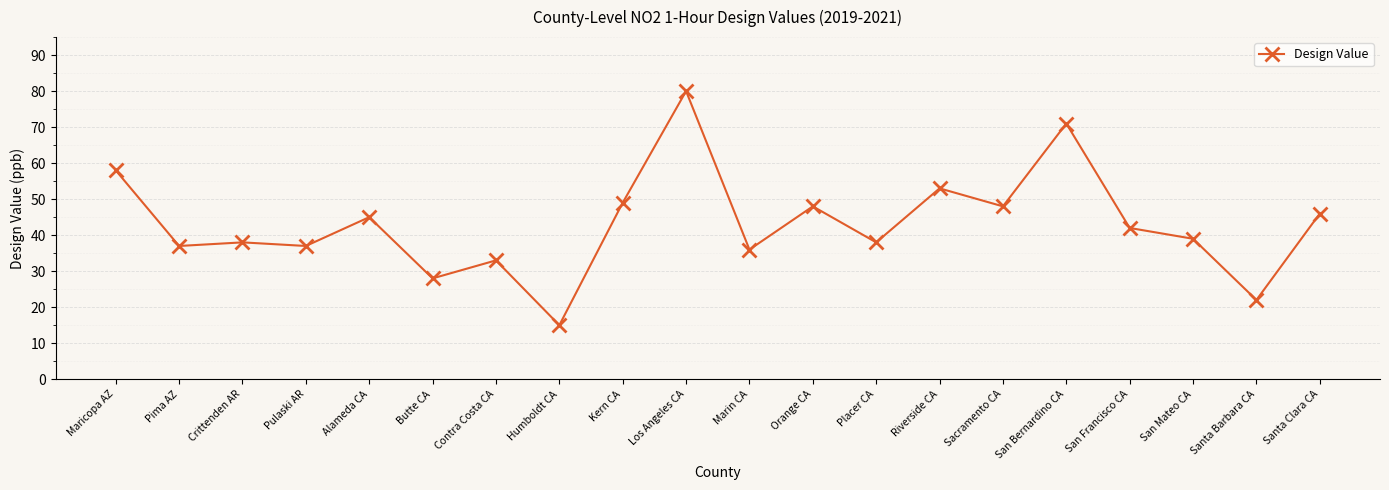

Which has a higher value, San Mateo CA or Orange CA?

Orange CA